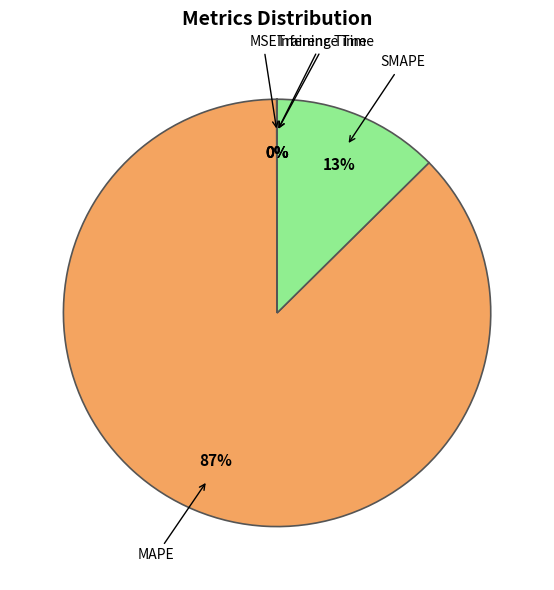

Is it true that SMAPE is 21% of the pie?

False